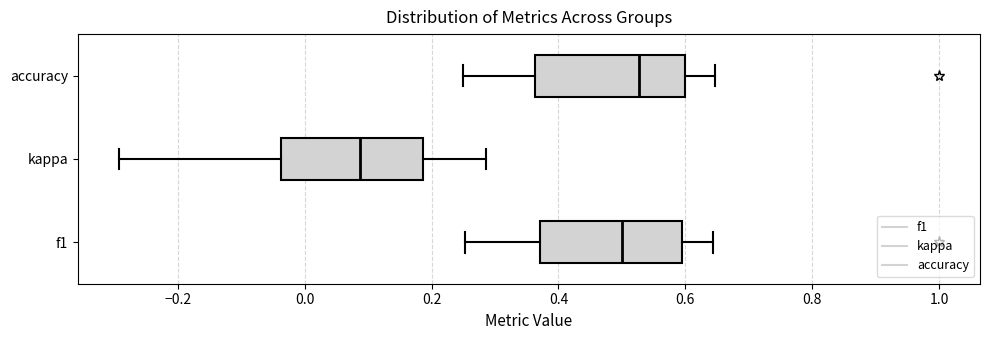

Reading bottom to top, read every box against the x-axis: the position of its median line, the range the box covers, and the ends of its whiskers. The values are not printed on the chart, so give them approximately, as read against the axis.

f1: median 0.50, box 0.38 to 0.60, whiskers 0.26 to 0.64
kappa: median 0.08, box -0.04 to 0.18, whiskers -0.30 to 0.28
accuracy: median 0.52, box 0.36 to 0.60, whiskers 0.26 to 0.64